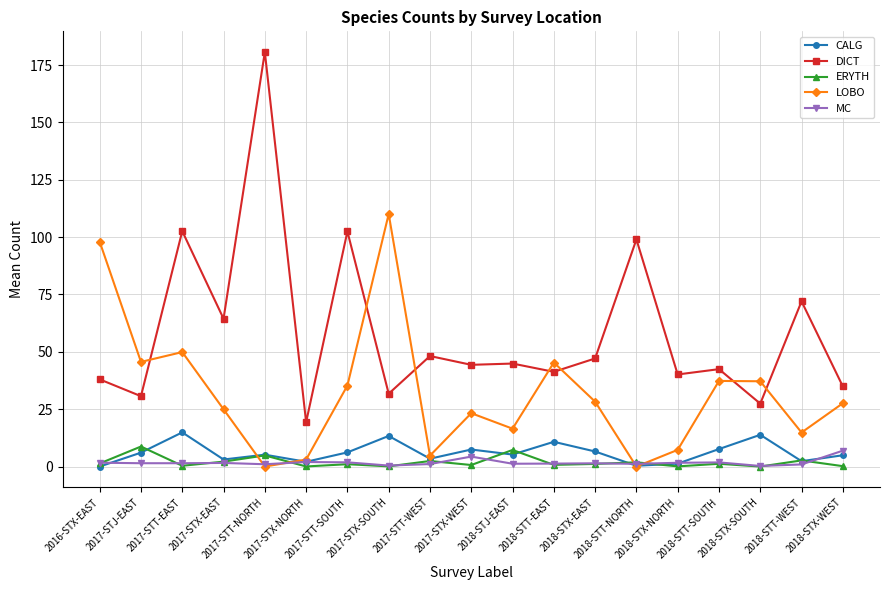

Read the CALG value at 2018-STX-WEST.

4.9